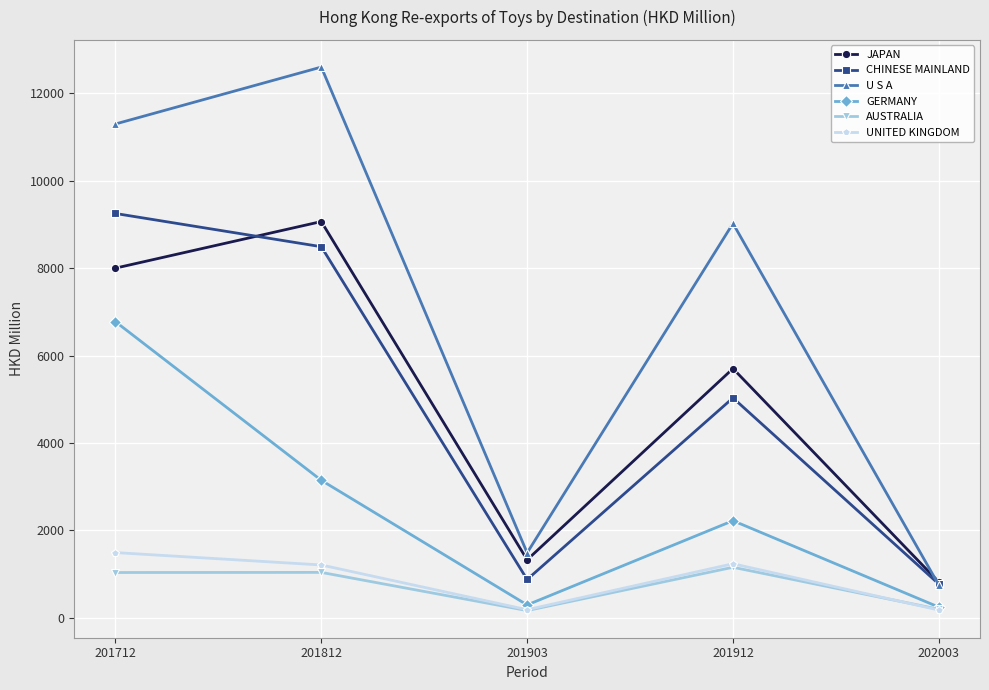

In GERMANY, how many points are higher than both neighbors (excluding endpoints)?

1